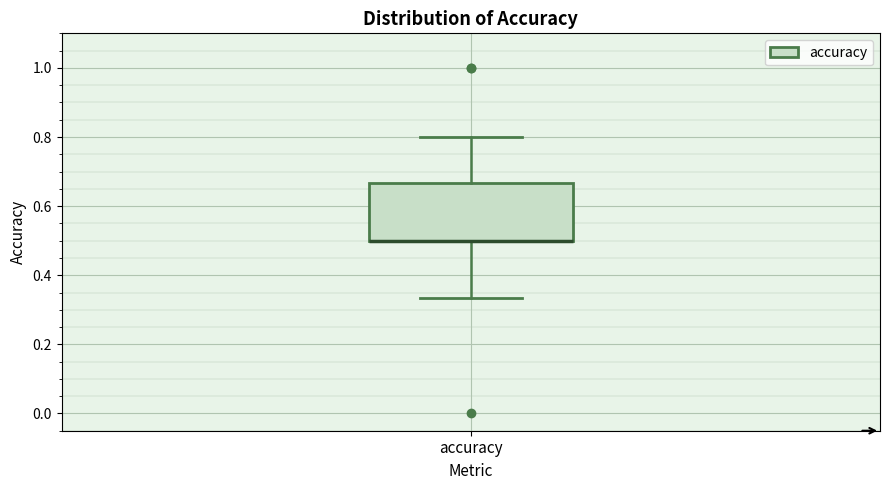

Transcribe this box plot: give where the median line is, the range the box spans, and where the two whiskers end, as read against the y-axis. The values are not printed on the chart, so give them approximately, as read against the axis.

median 0.50 (drawn on the box's lower edge), box 0.50 to 0.66, whiskers 0.34 to 0.80